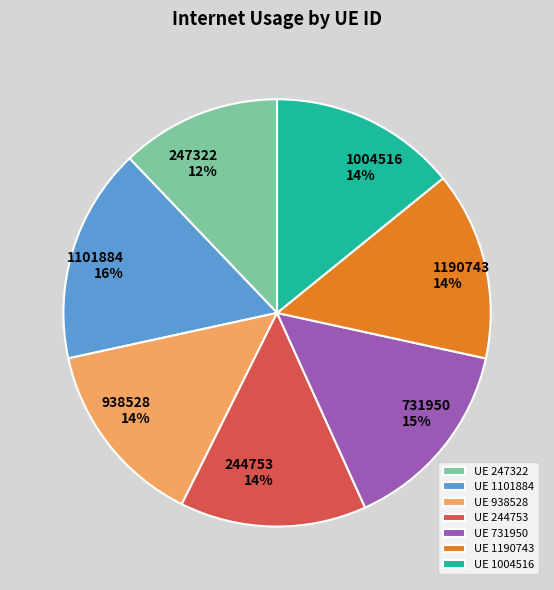

True or false: 247322 accounts for 12% of the total.

True